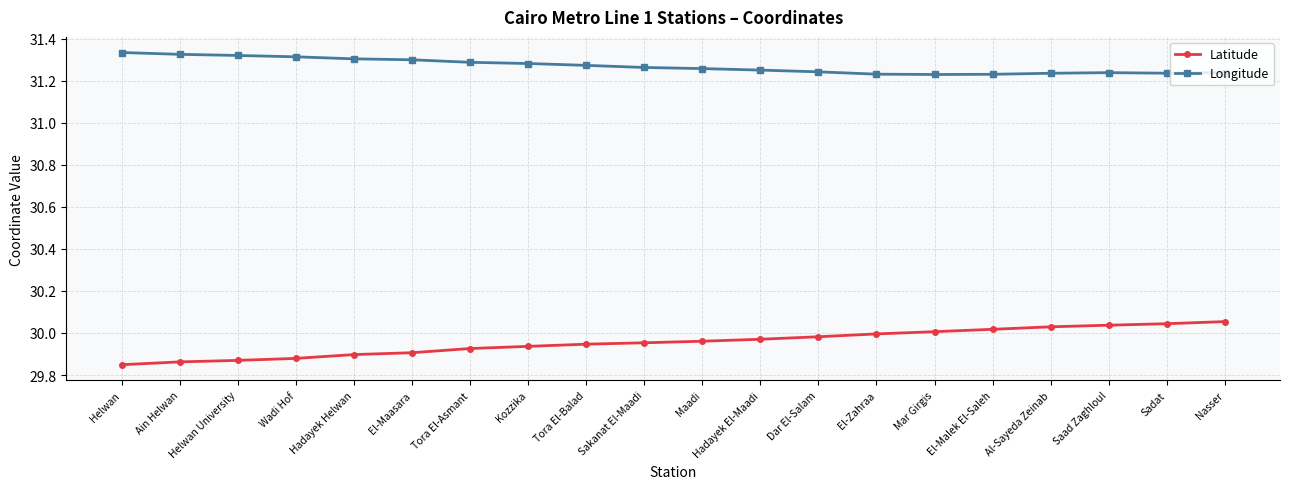

Rank the series by their maximum value, from lowest to highest.

Latitude, Longitude